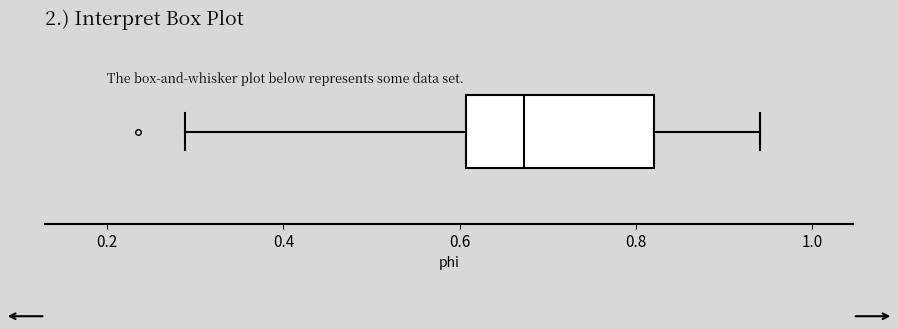

Transcribe this box plot: give where the median line is, the range the box spans, and where the two whiskers end, as read against the x-axis. The values are not printed on the chart, so give them approximately, as read against the axis.

median 0.68, box 0.60 to 0.82, whiskers 0.28 to 0.94